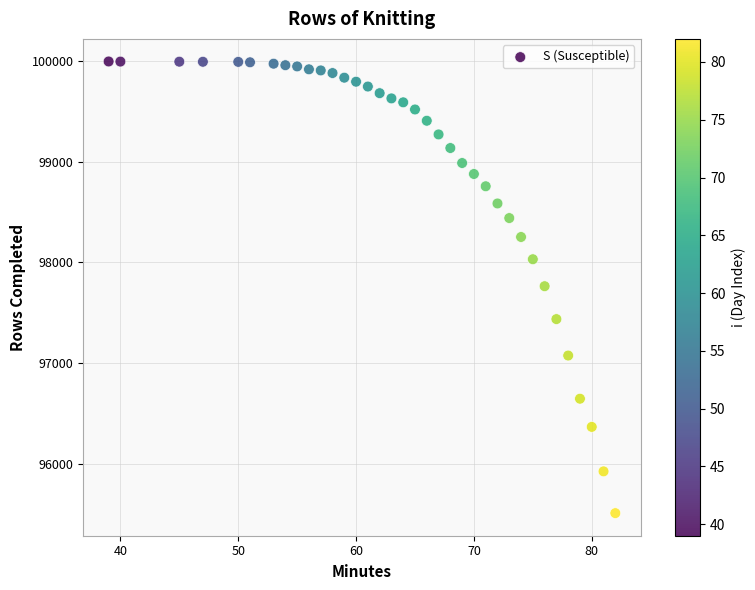

What is the range of Y values (max minus min)?

4488